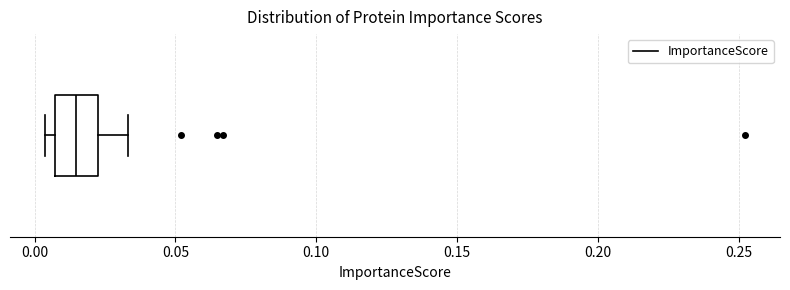

Where is the right edge of the box on the x-axis? The values are not printed on the chart, so give them approximately, as read against the axis.

0.025